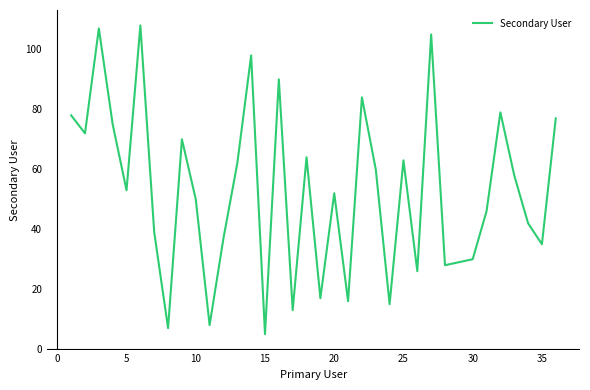

What is the minimum value shown in the chart?

5